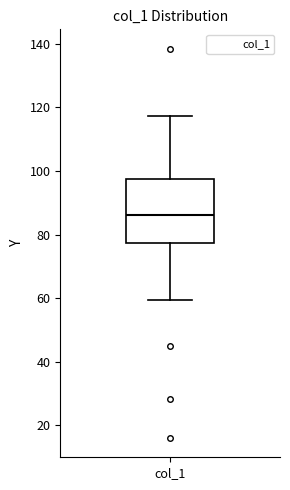

Read this box plot against the y-axis: the position of the median line, the range covered by the box, and the ends of both whiskers. The values are not printed on the chart, so give them approximately, as read against the axis.

median 86, box 78 to 98, whiskers 60 to 118